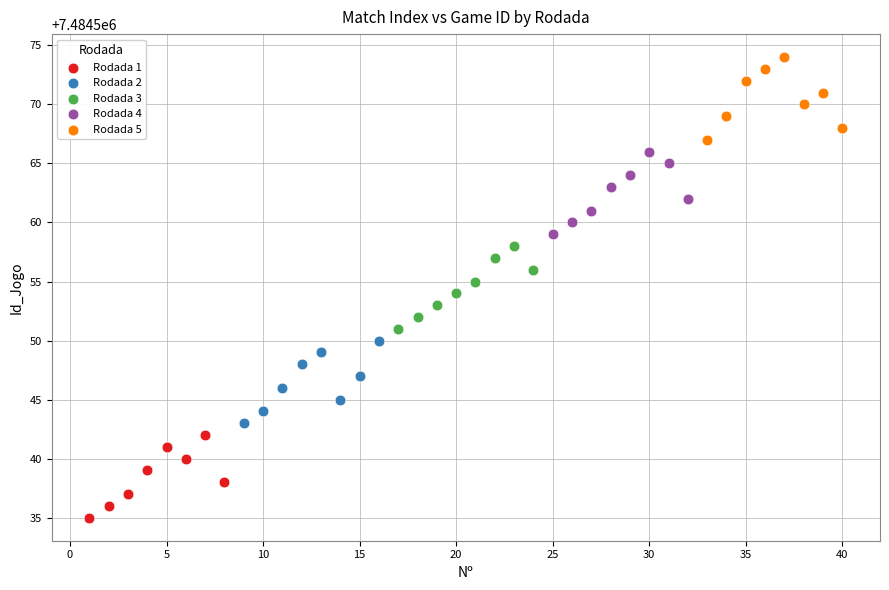

Which series reaches the maximum Y coordinate?

Rodada 5